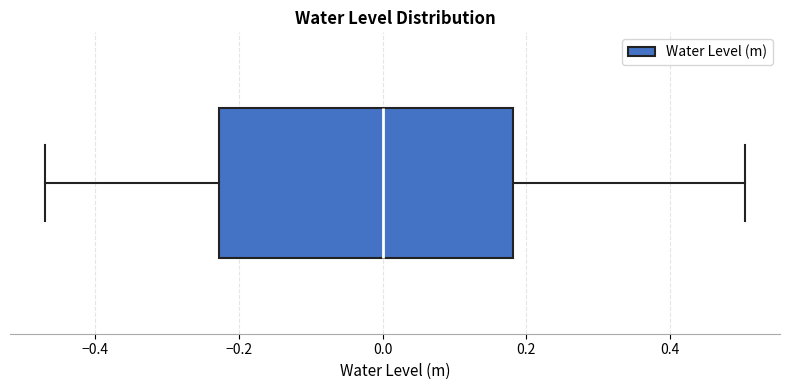

Transcribe this box plot: give where the median line is, the range the box spans, and where the two whiskers end, as read against the x-axis. The values are not printed on the chart, so give them approximately, as read against the axis.

median 0.00, box -0.22 to 0.18, whiskers -0.46 to 0.50